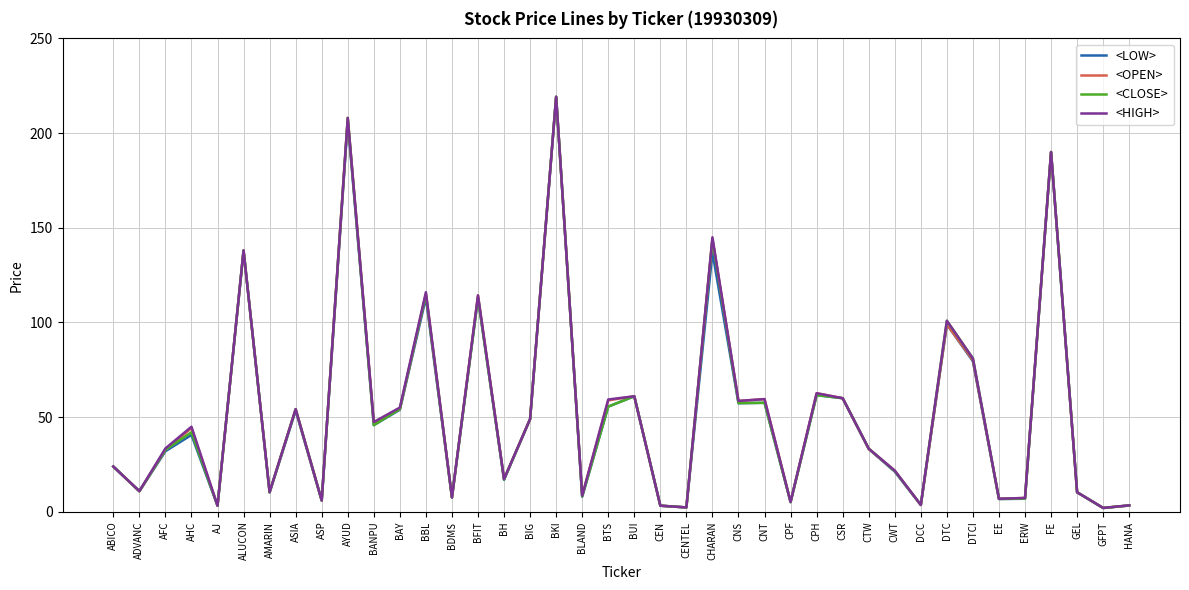

What are all the series names shown in the legend?

<LOW>, <OPEN>, <CLOSE>, <HIGH>